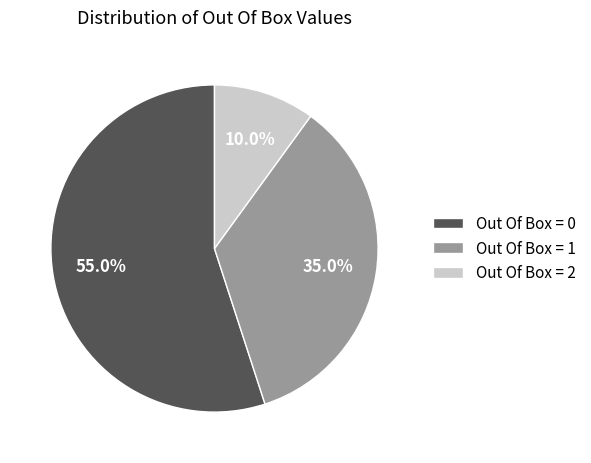

The Out Of Box = 0 slice represents 55% of the pie. True or false?

True